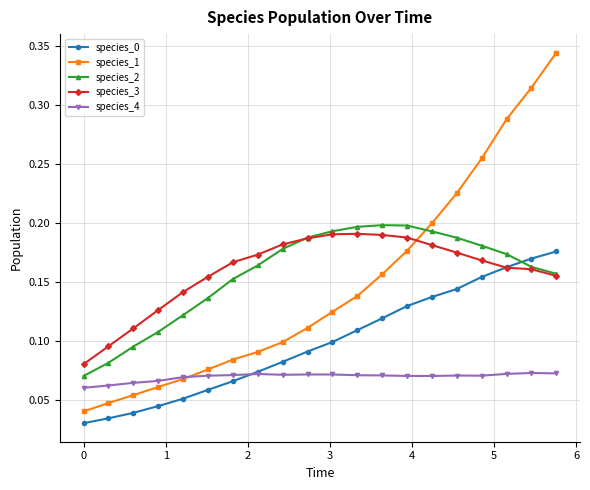

Which series has the widest spread of values?

species_1